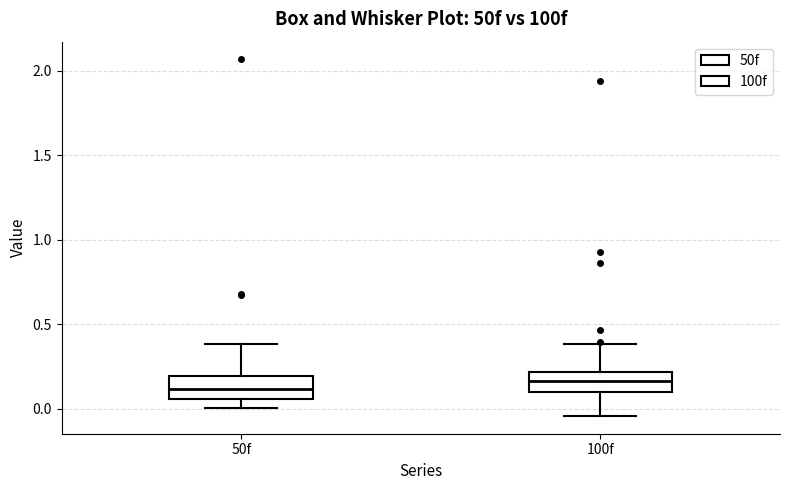

Where is the upper edge of the box for 50f on the y-axis? The values are not printed on the chart, so give them approximately, as read against the axis.

0.20